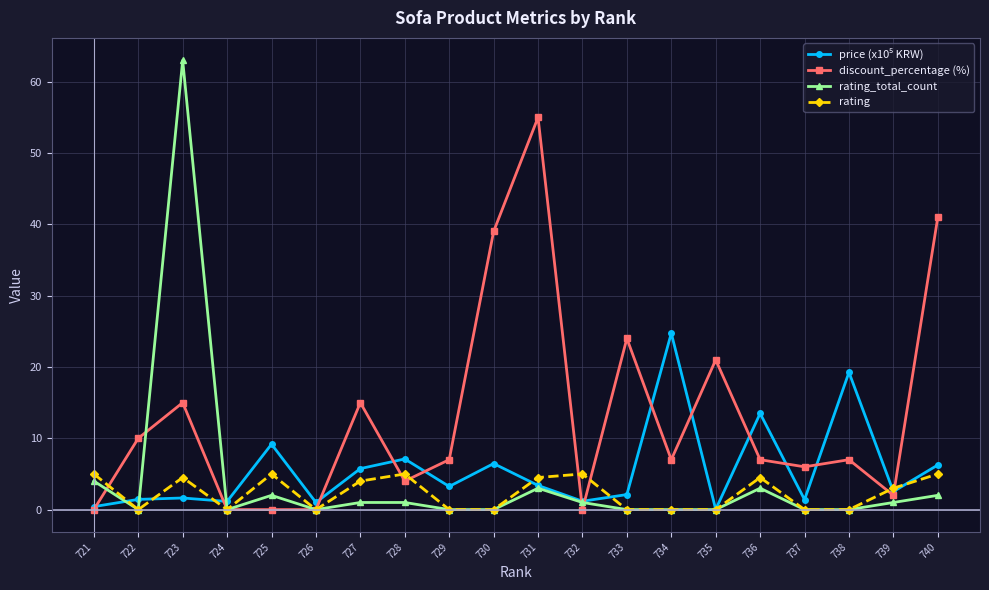

At which label does discount_percentage (%) first exceed 7?

722